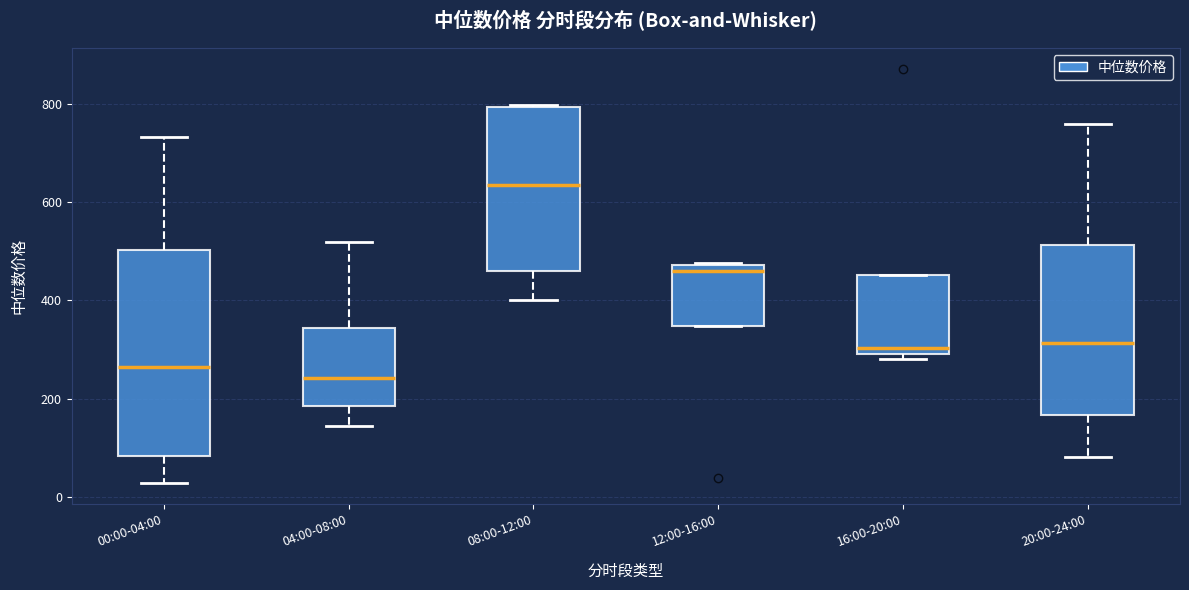

Where is the lower edge of the box for 20:00-24:00 on the y-axis? The values are not printed on the chart, so give them approximately, as read against the axis.

160